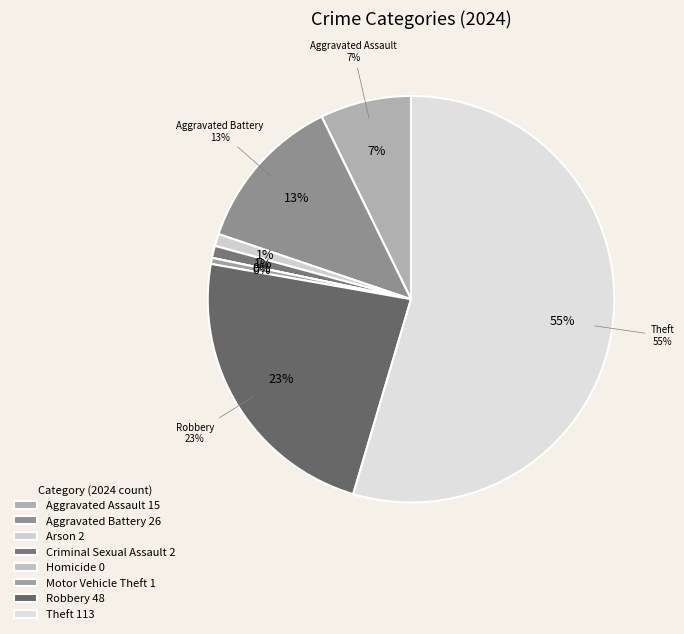

The Aggravated Assault slice represents 7% of the pie. True or false?

True